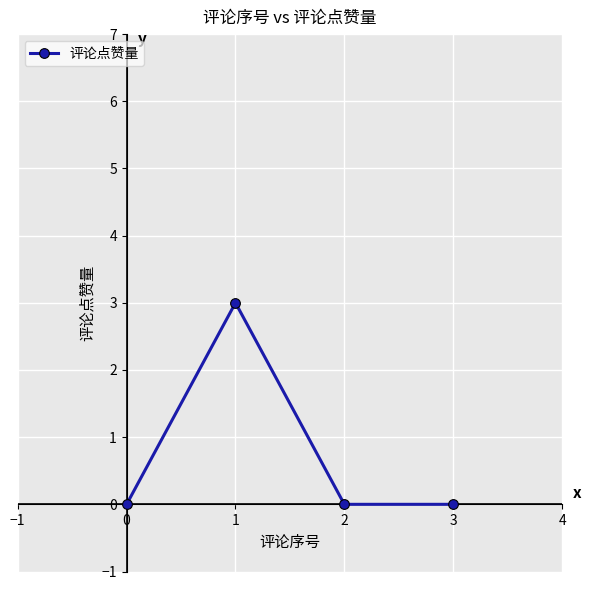

What value does the data have at 1?

3